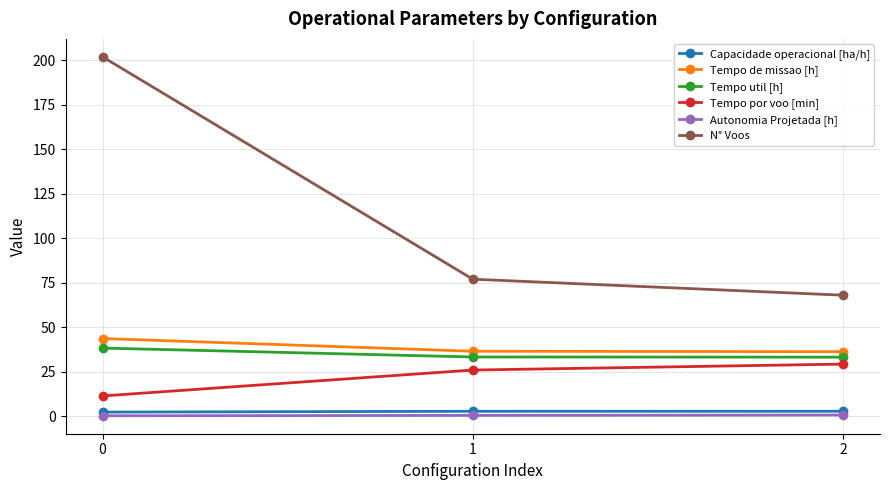

Which series has the largest range (max minus min)?

N° Voos